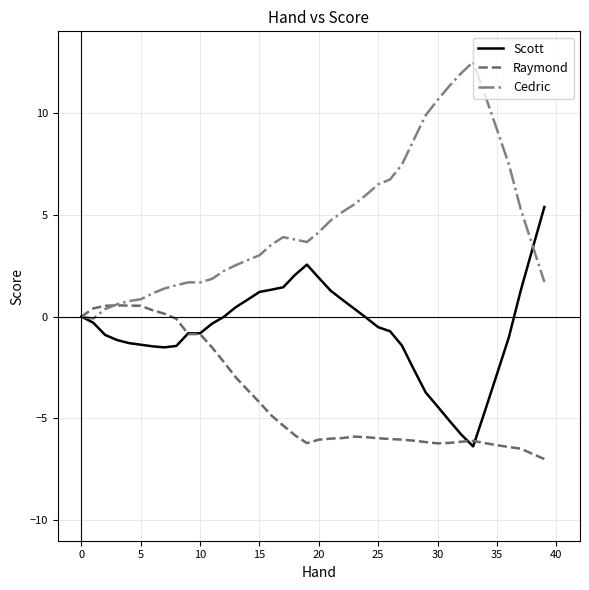

True or false: Raymond and Scott intersect in this chart.

True